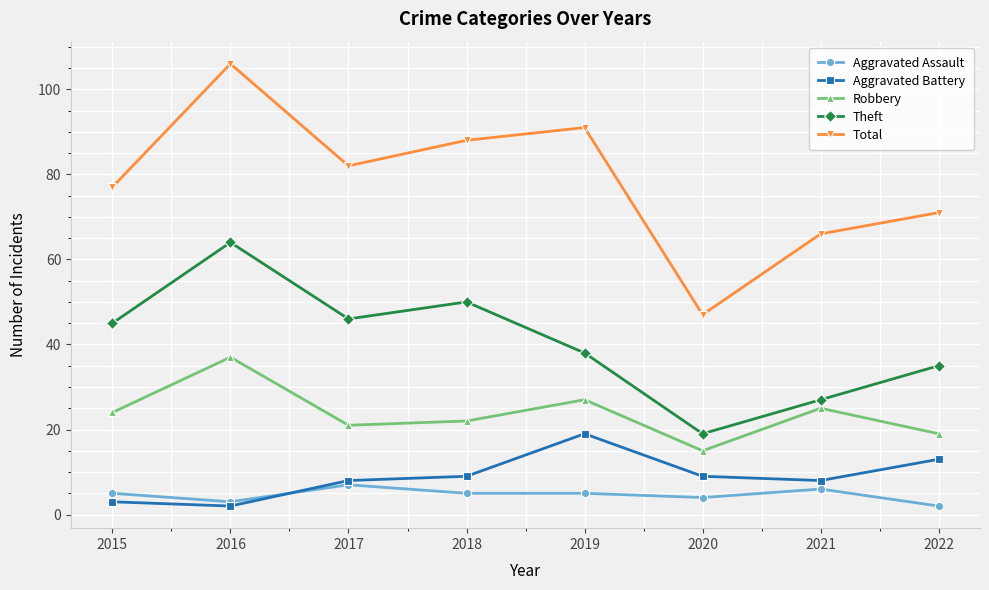

Read the Aggravated Assault value at 2020.

4